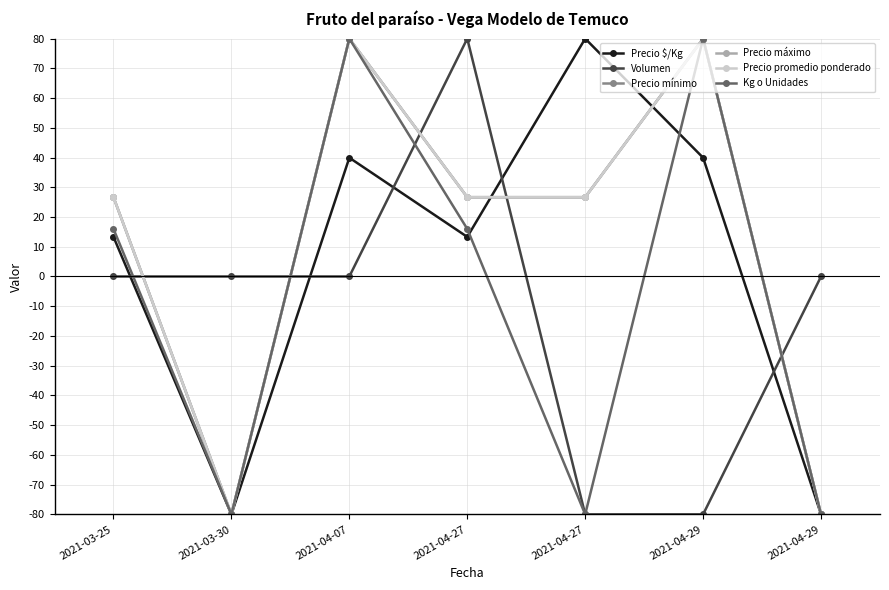

Which has a higher value, 2021-03-30 or 2021-04-29?

2021-04-29